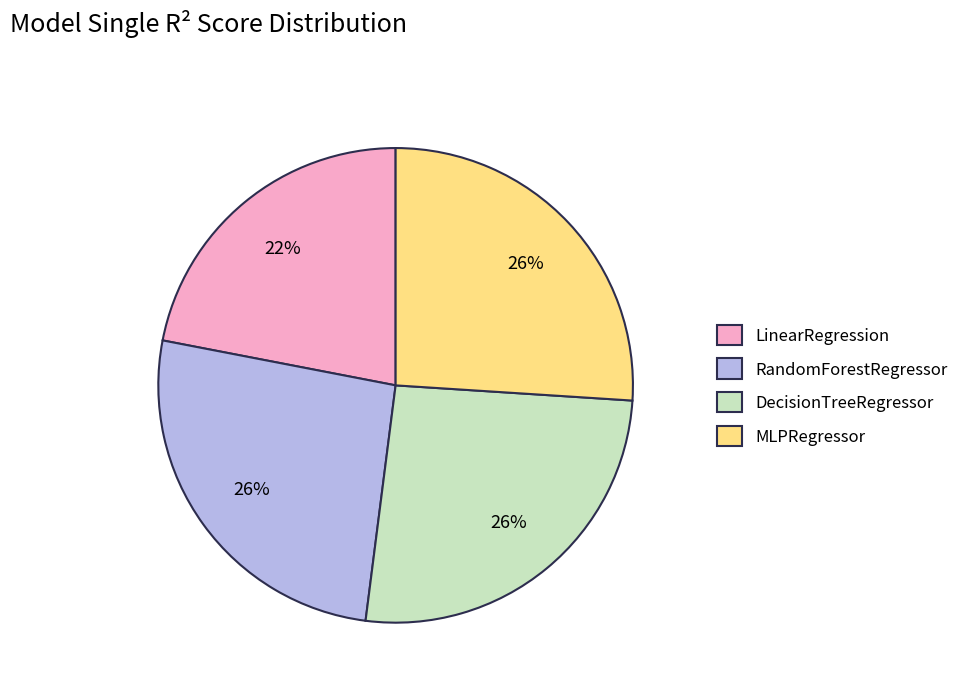

What is the smallest slice in the pie chart?

LinearRegression